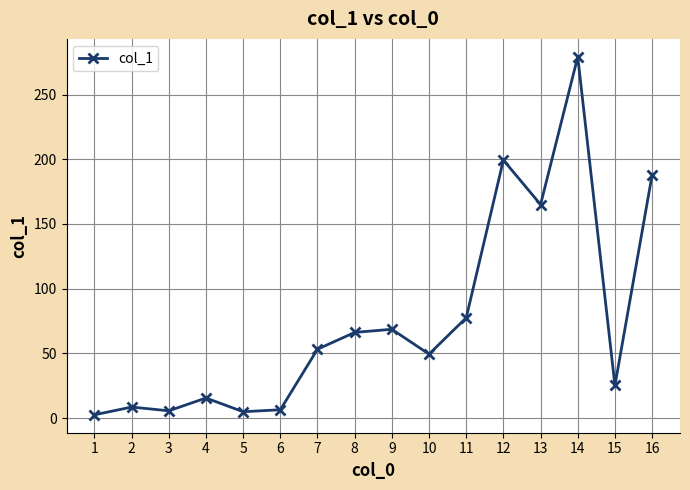

What is the average value?

75.9